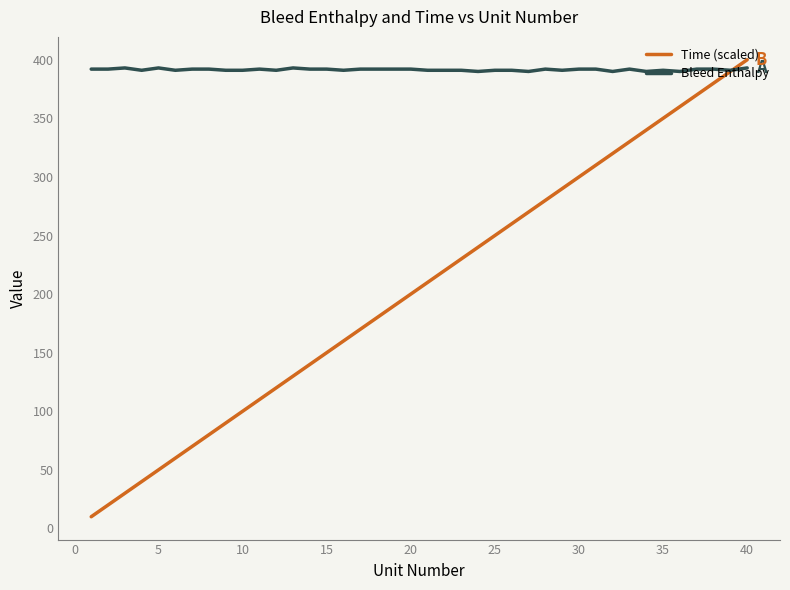

List the series in order of their overall mean, highest first.

Bleed Enthalpy, Time (scaled)